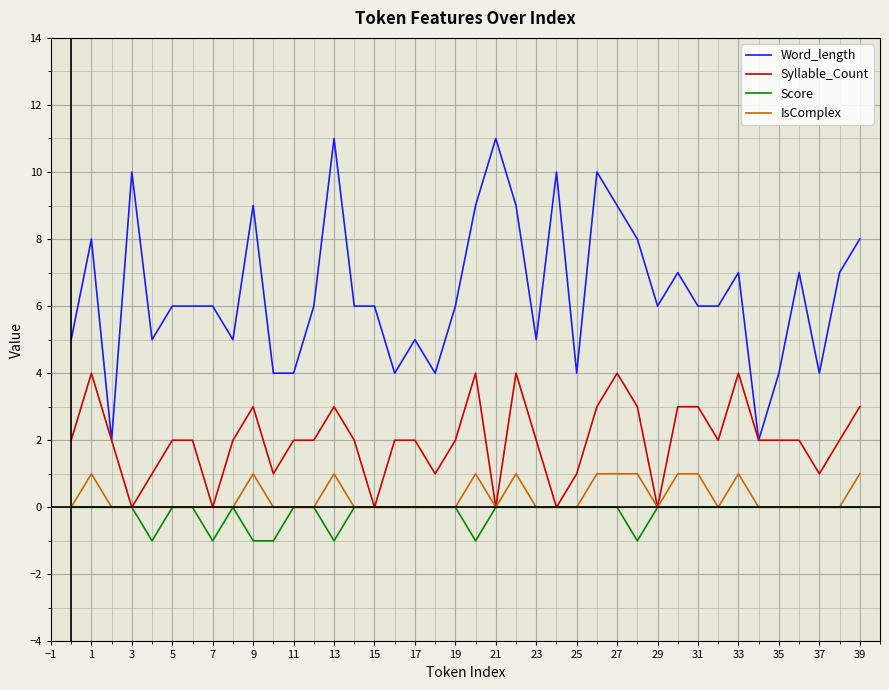

How many Syllable_Count values are between 1 and 3?

29